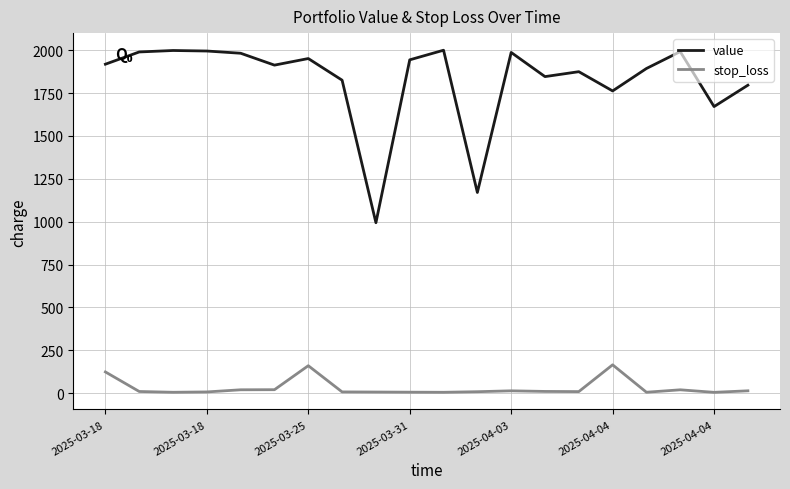

Which series has the largest total across all categories?

value